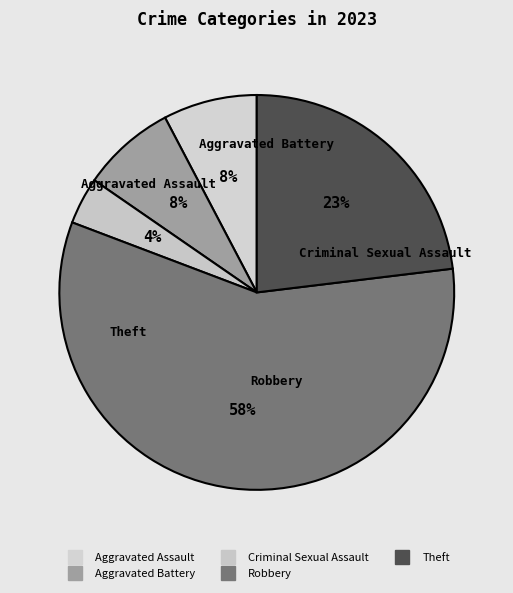

Count the number of slices in the pie.

5